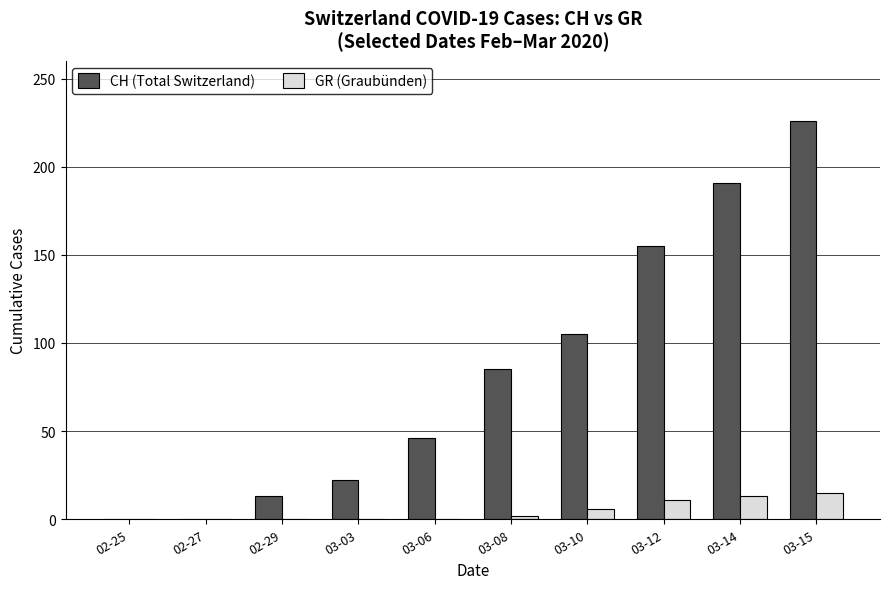

Between 02-29 and 03-08, which series saw the biggest shift?

CH (Total Switzerland)